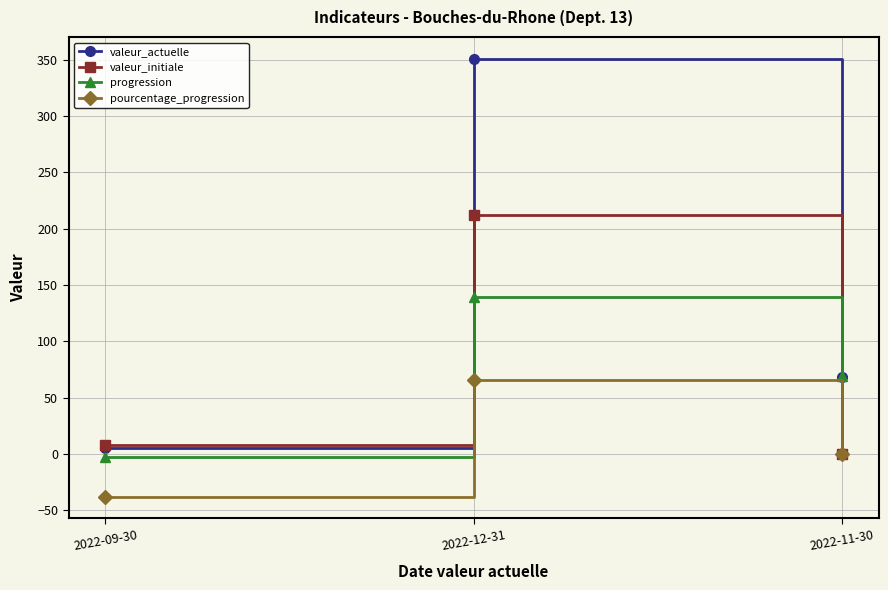

Reading right to left, list all the values displayed in this chart.

valeur_actuelle: 68.6	351.0	5.0
valeur_initiale: 0.0	212.0	8.0
progression: 69.0	139.0	-3.0
pourcentage_progression: 0.0	66.0	-38.0